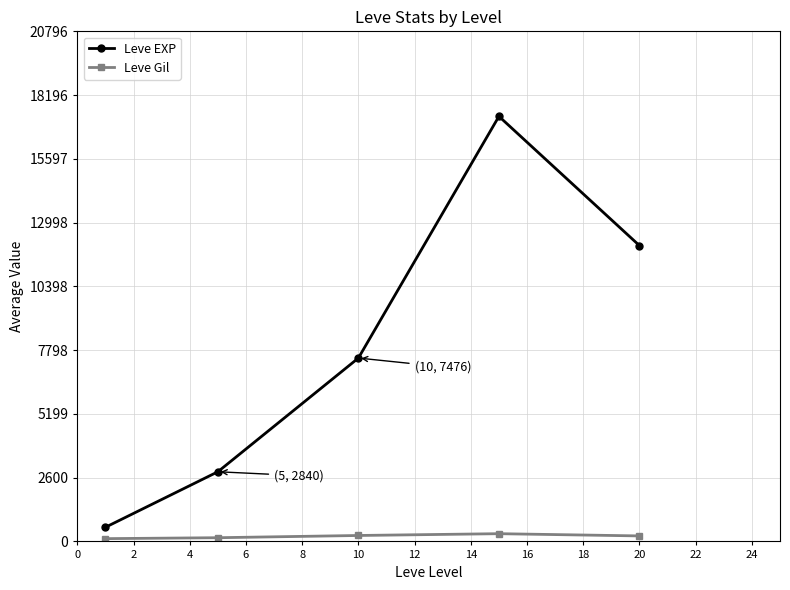

True or false: Leve EXP and Leve Gil intersect in this chart.

False